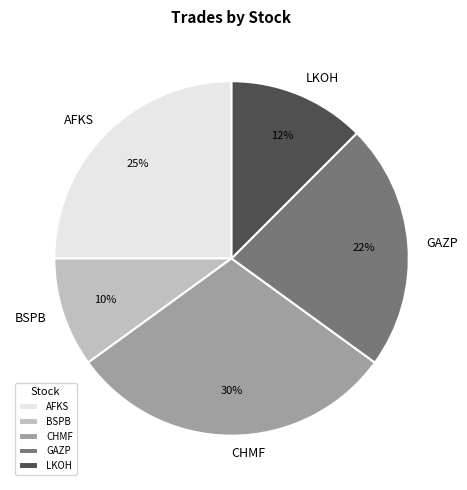

Which category has the smallest portion of the pie?

BSPB